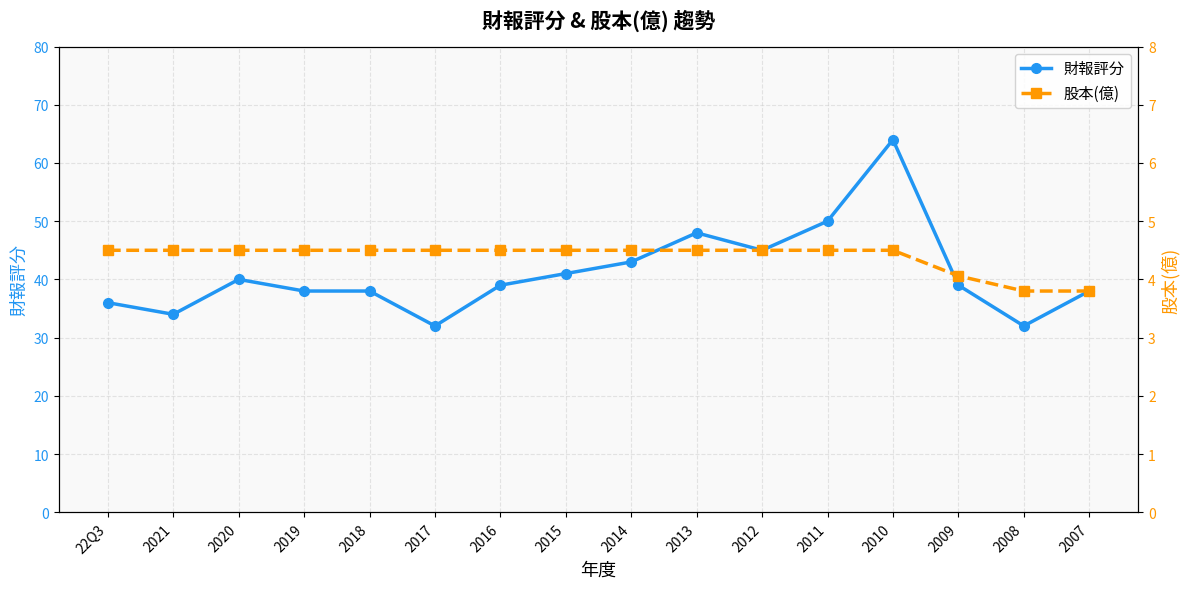

Between 2020 and 2012, which is larger?

2012